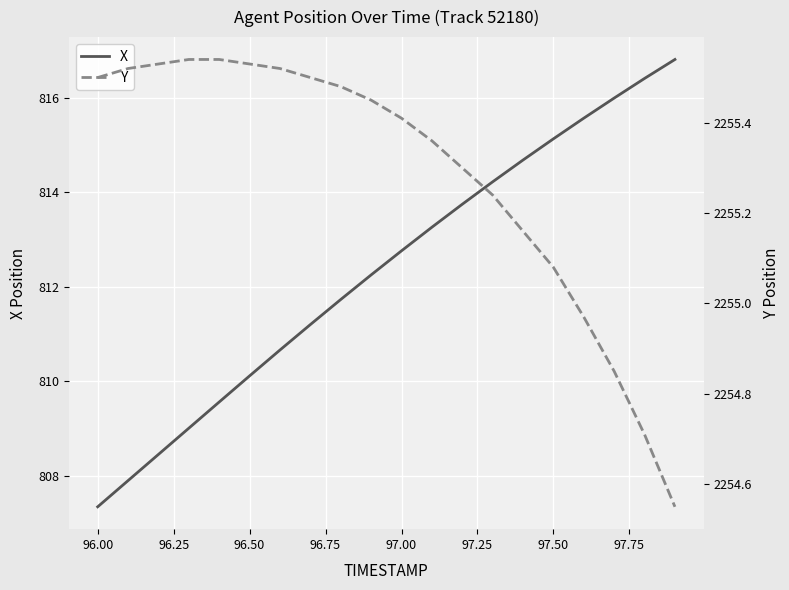

What is the highest value of the X series?

816.8